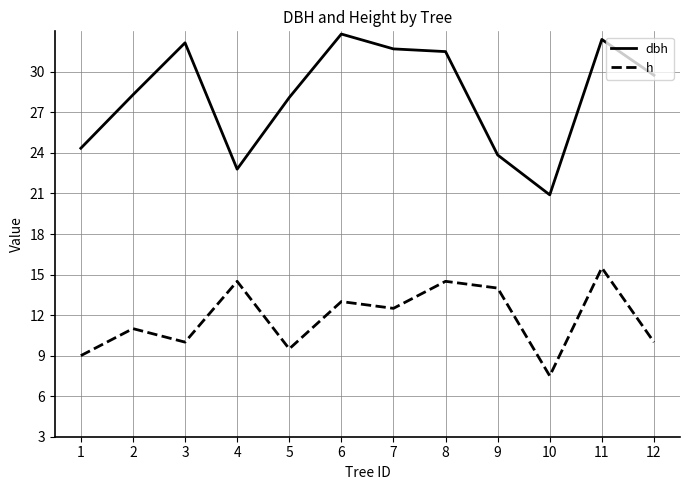

Which series has the widest spread of values?

dbh